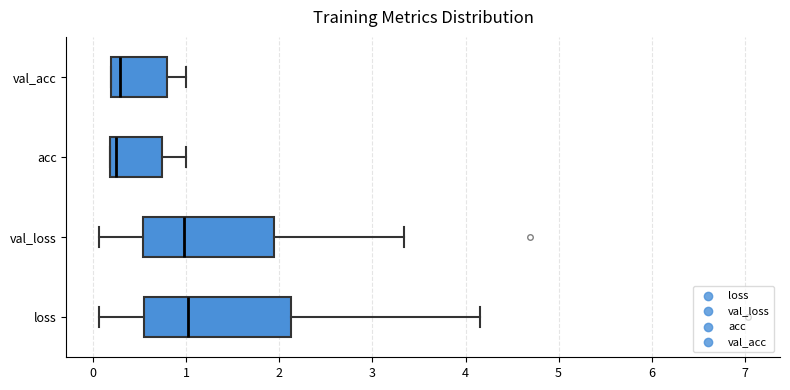

Comparing the boxes themselves (not the whiskers), which one is the widest?

loss